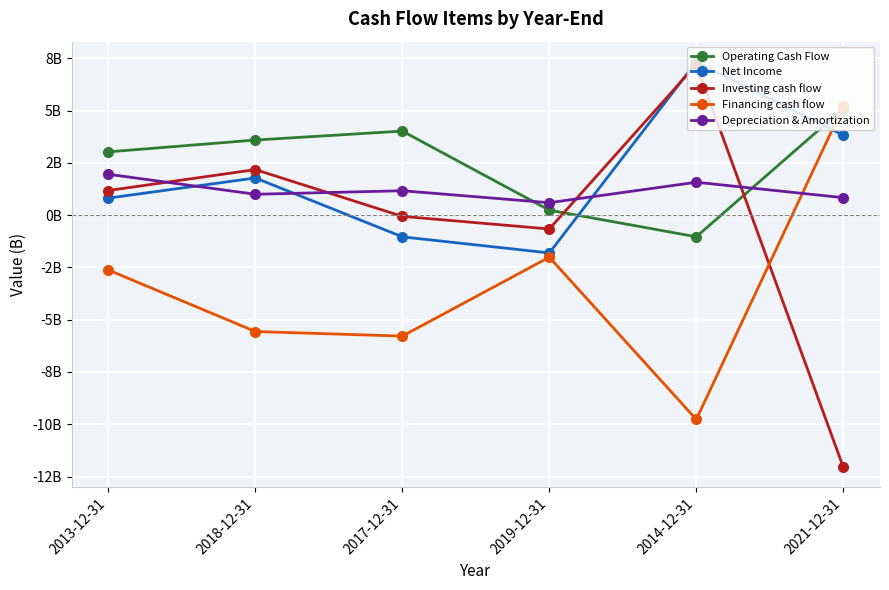

List the labels in order of Depreciation & Amortization value, largest first.

2013-12-31, 2014-12-31, 2017-12-31, 2018-12-31, 2021-12-31, 2019-12-31